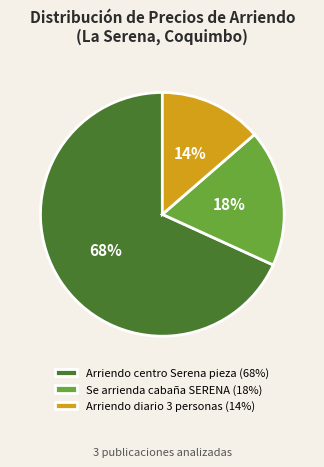

Is it true that Arriendo diario 3 personas is 6% of the pie?

False